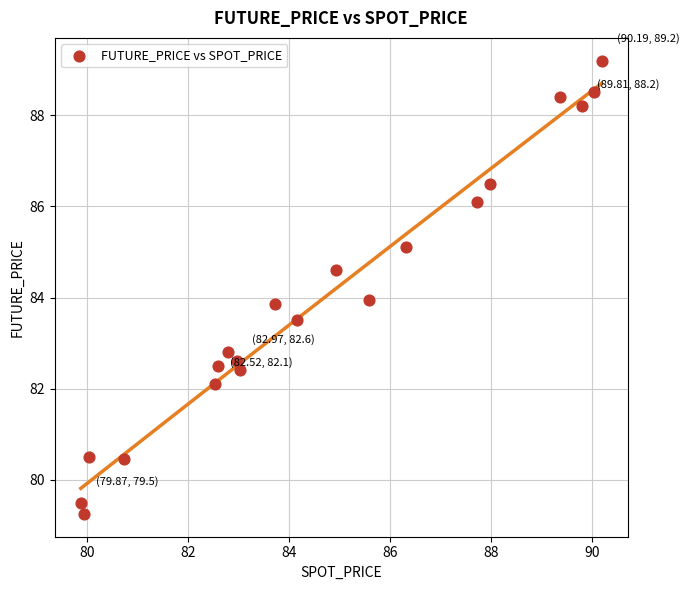

What is the range of X values (max minus min)?

10.3